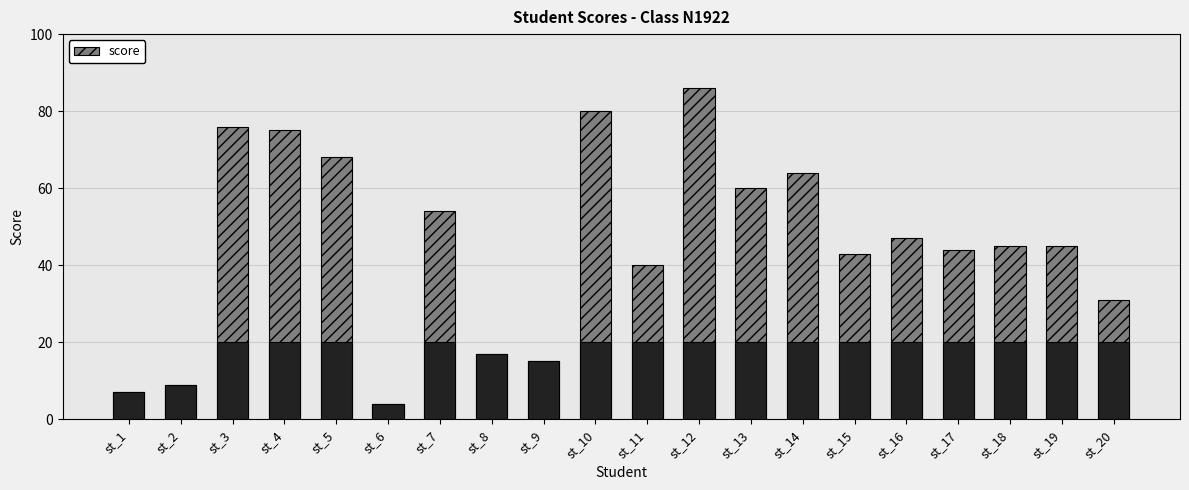

The value at st_5 is 68. True or false?

True